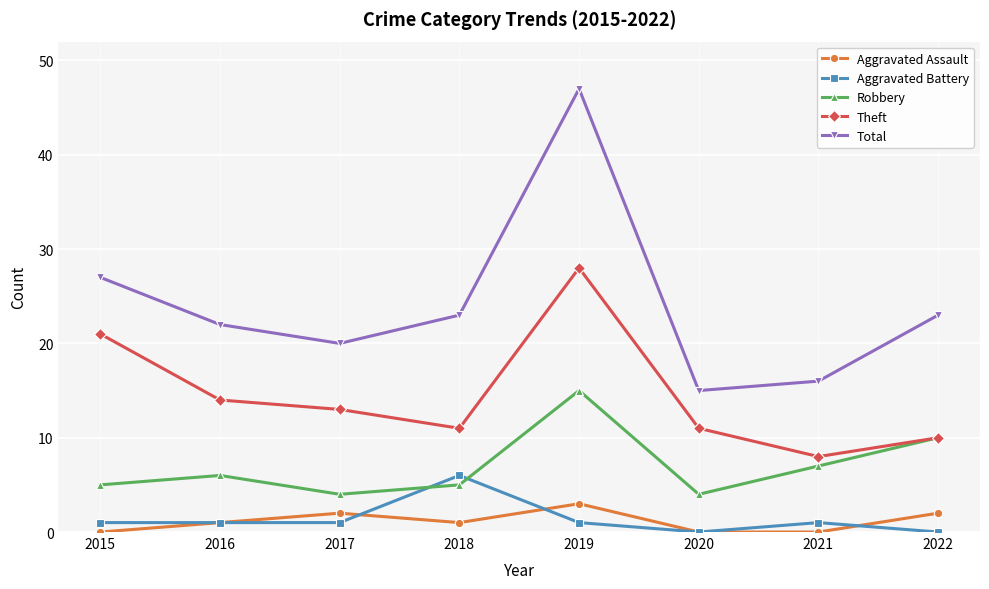

Which series has the widest spread of values?

Total